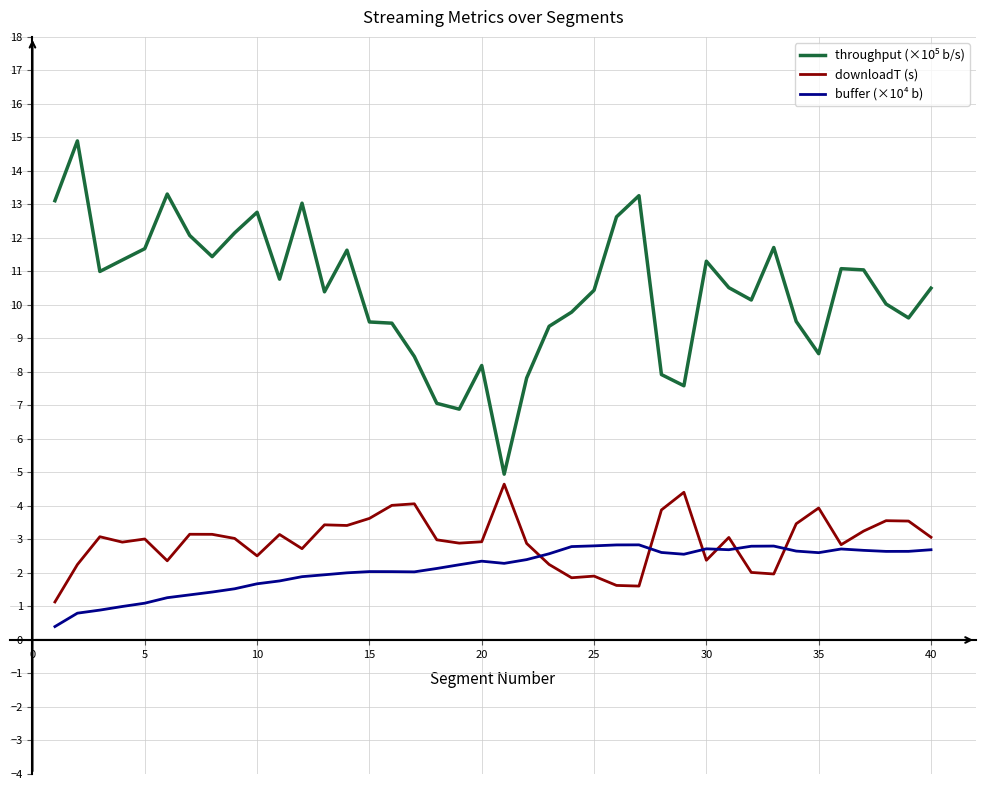

What is the greatest value displayed?

14.9